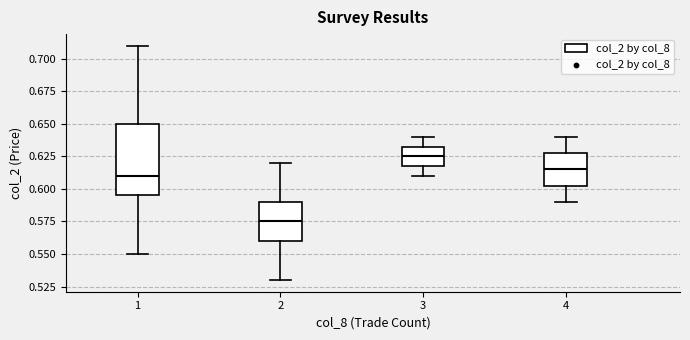

Reading left to right, read every box against the y-axis: the position of its median line, the range the box covers, and the ends of its whiskers. The values are not printed on the chart, so give them approximately, as read against the axis.

1: median 0.610, box 0.595 to 0.650, whiskers 0.550 to 0.710
2: median 0.575, box 0.560 to 0.590, whiskers 0.530 to 0.620
3: median 0.625, box 0.620 to 0.635, whiskers 0.610 to 0.640
4: median 0.615, box 0.605 to 0.630, whiskers 0.590 to 0.640